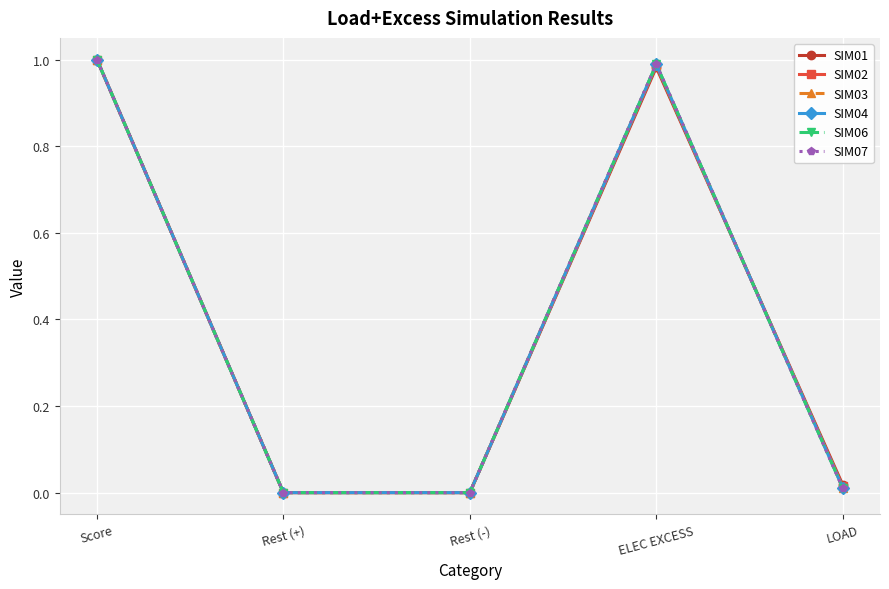

True or false: SIM02 has a value of 0.6 at ELEC EXCESS.

False